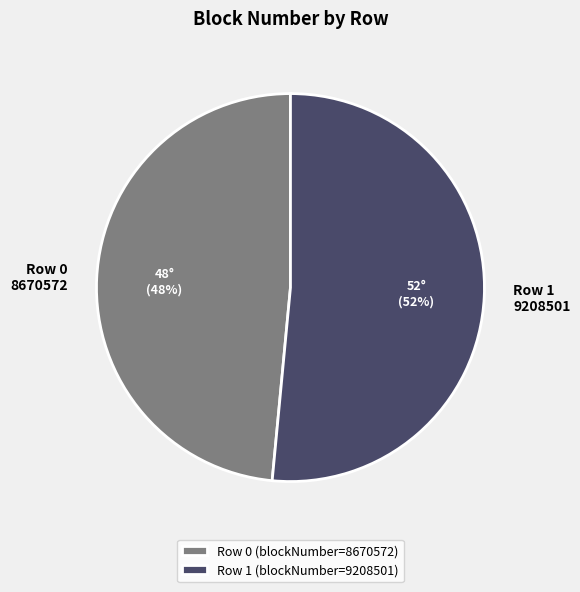

To the nearest percent, what percentage of the pie is Row 0 (blockNumber=8670572)?

48%